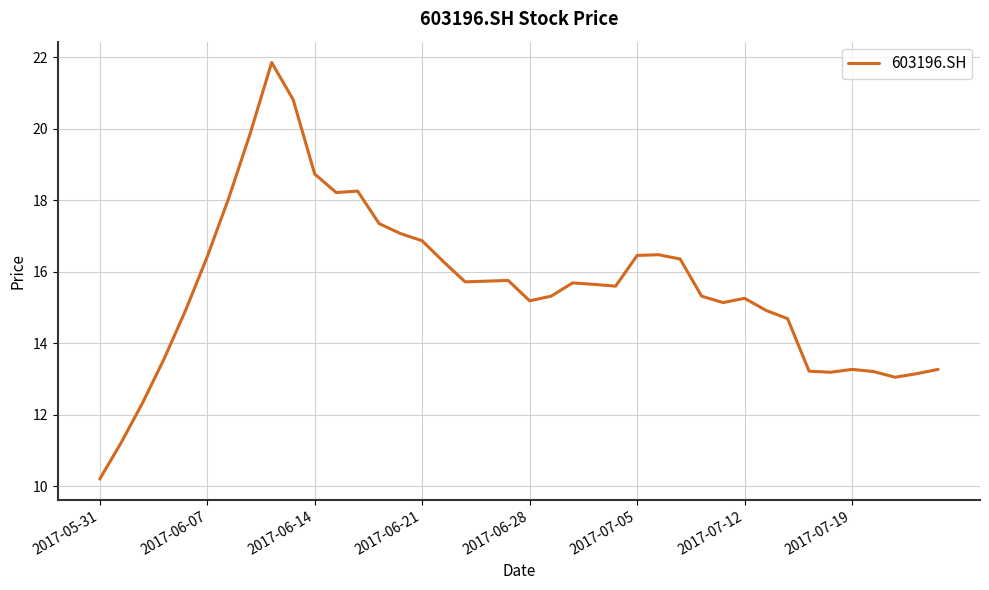

How many values are below 15?

14